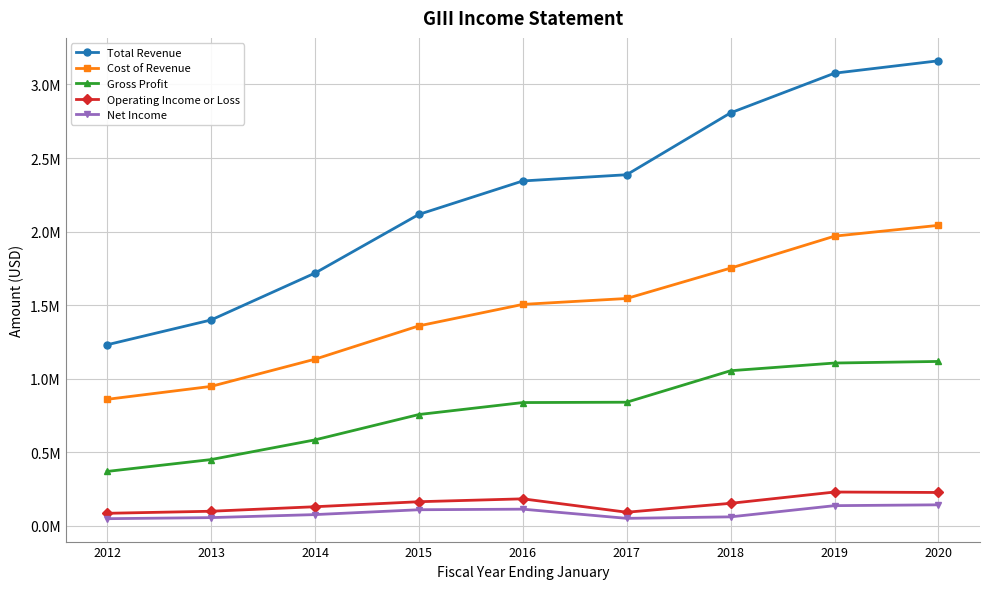

Rank the series by their maximum value, from highest to lowest.

Total Revenue, Cost of Revenue, Gross Profit, Operating Income or Loss, Net Income